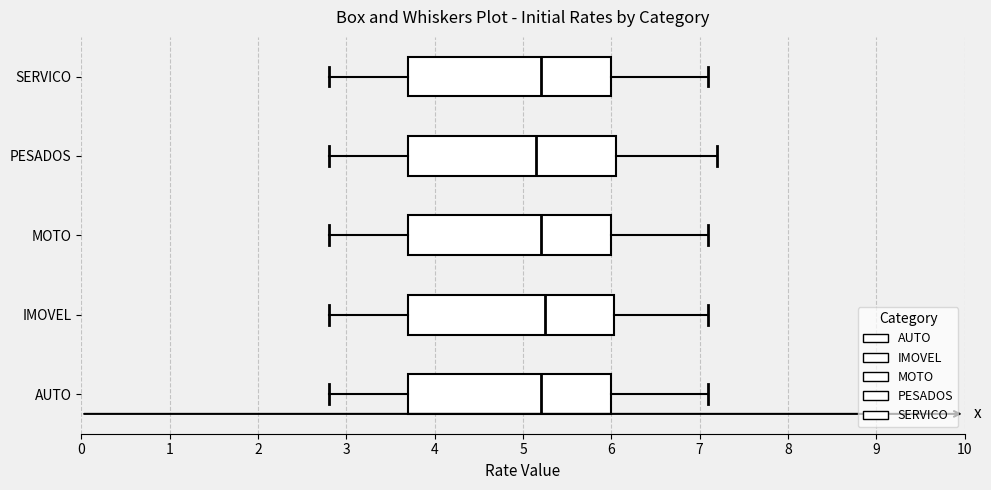

Reading bottom to top, read every box against the x-axis: the position of its median line, the range the box covers, and the ends of its whiskers. The values are not printed on the chart, so give them approximately, as read against the axis.

AUTO: median 5.2, box 3.7 to 6.0, whiskers 2.8 to 7.1
IMOVEL: median 5.3, box 3.7 to 6.0, whiskers 2.8 to 7.1
MOTO: median 5.2, box 3.7 to 6.0, whiskers 2.8 to 7.1
PESADOS: median 5.2, box 3.7 to 6.1, whiskers 2.8 to 7.2
SERVICO: median 5.2, box 3.7 to 6.0, whiskers 2.8 to 7.1